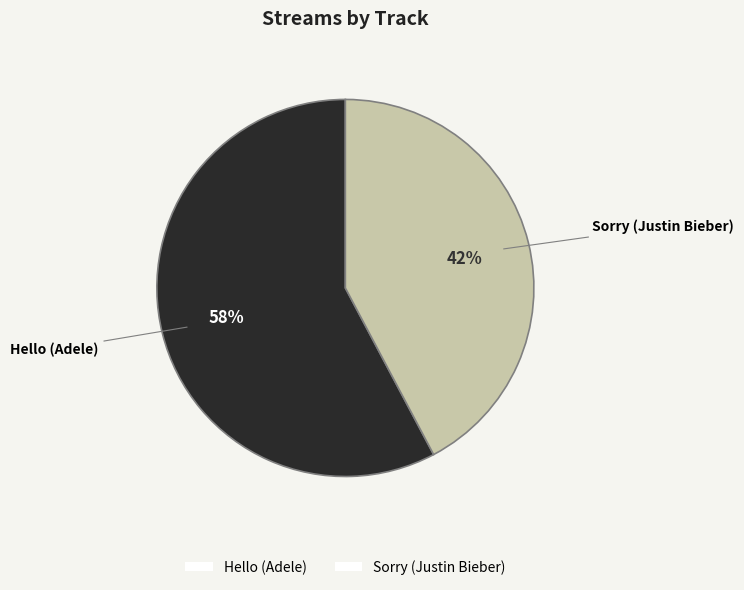

How many slices are in this pie chart?

2